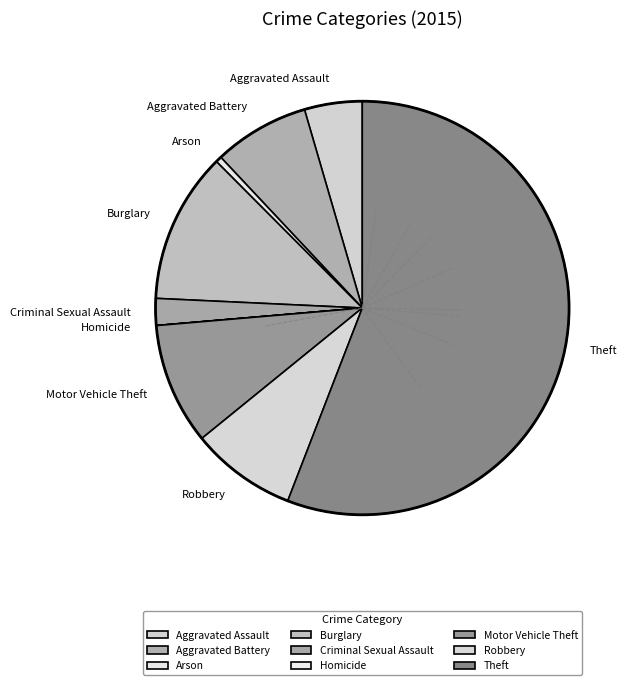

Which category has the biggest portion of the pie?

Theft